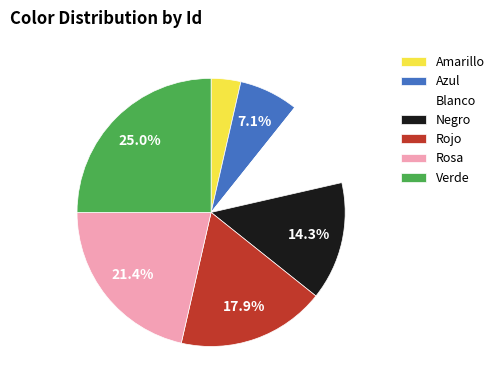

True or false: Amarillo accounts for 4% of the total.

True